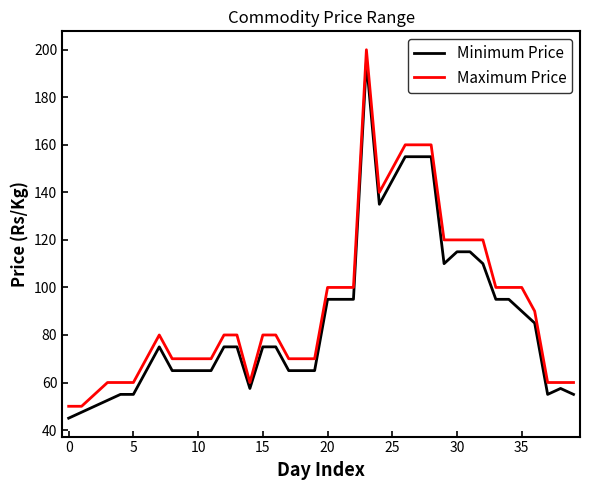

What is the difference between the maximum and minimum values in the Minimum Price series?

150.0